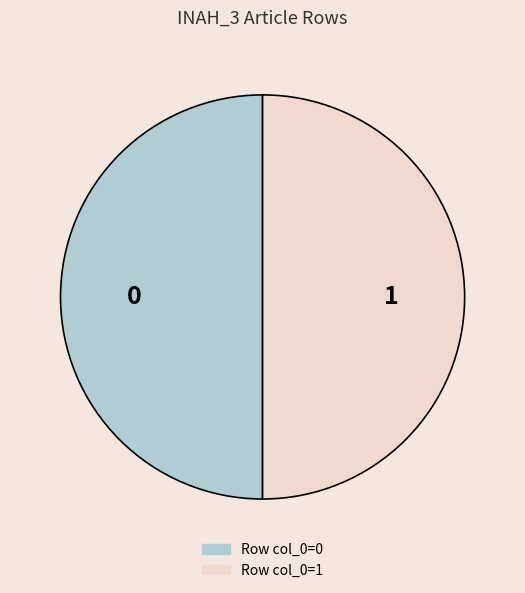

Is it true that 1 is 50% of the pie?

True